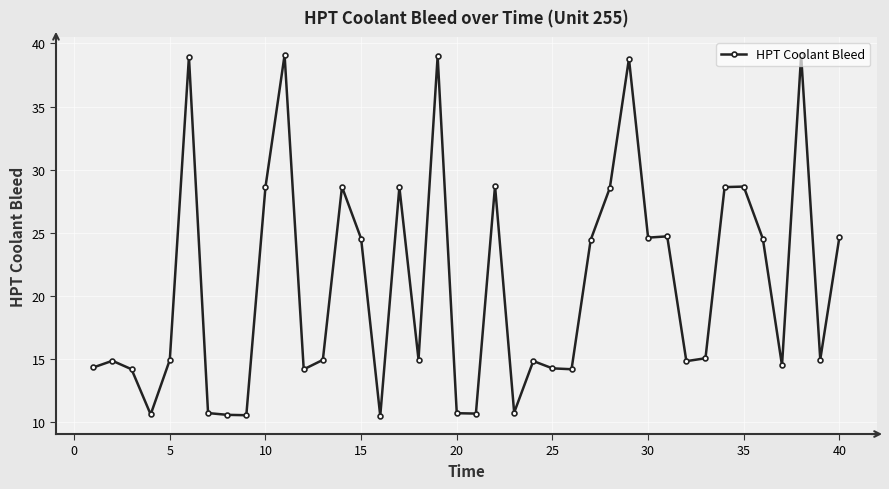

What is the smallest value displayed?

10.5